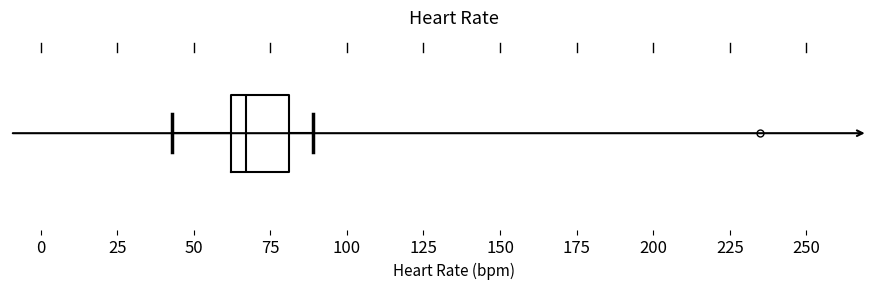

Read this box plot against the x-axis: the position of the median line, the range covered by the box, and the ends of both whiskers. The values are not printed on the chart, so give them approximately, as read against the axis.

median 65, box 60 to 80, whiskers 45 to 90